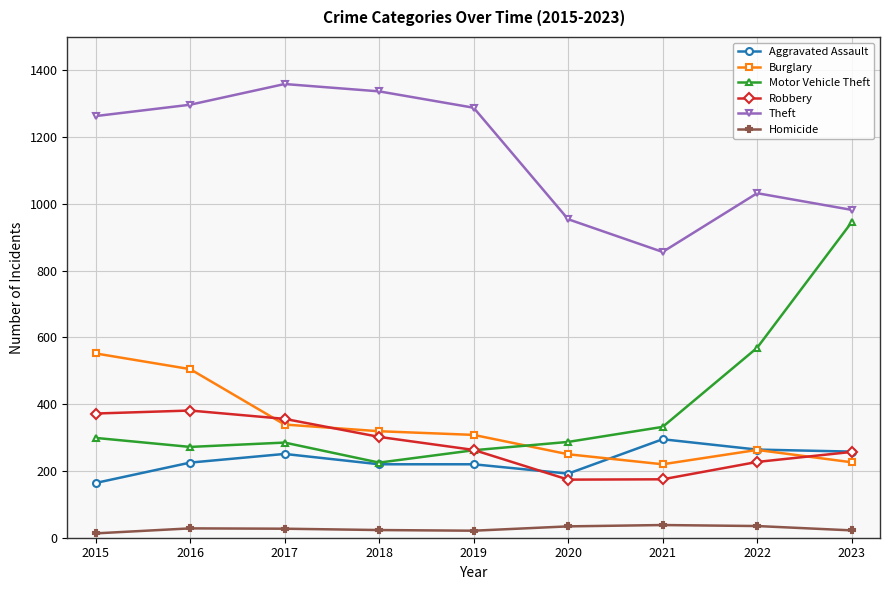

Where do Robbery and Burglary first cross each other?

2016 and 2017